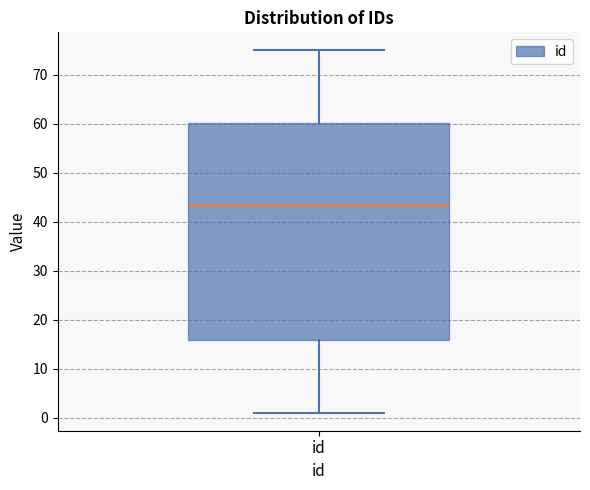

Transcribe this box plot: give where the median line is, the range the box spans, and where the two whiskers end, as read against the y-axis. The values are not printed on the chart, so give them approximately, as read against the axis.

median 44, box 16 to 60, whiskers 1 to 75